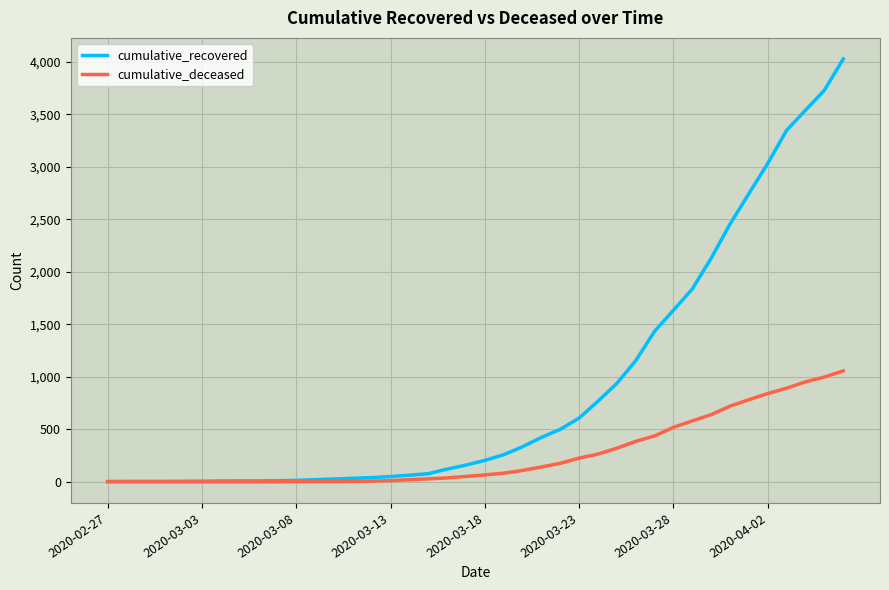

Which series has the widest spread of values?

cumulative_recovered